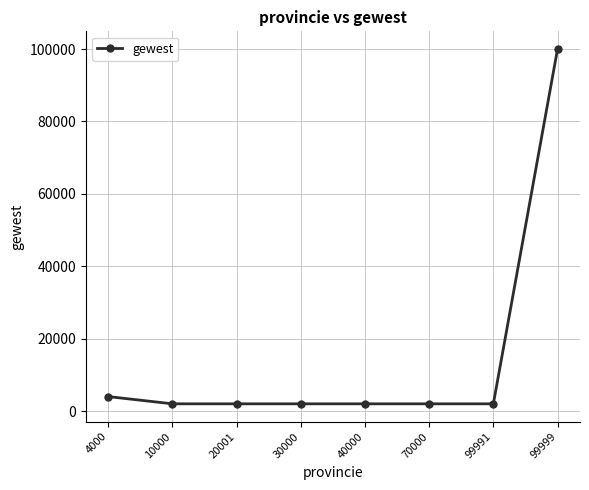

What is the value of the 3rd point from the left?

2000